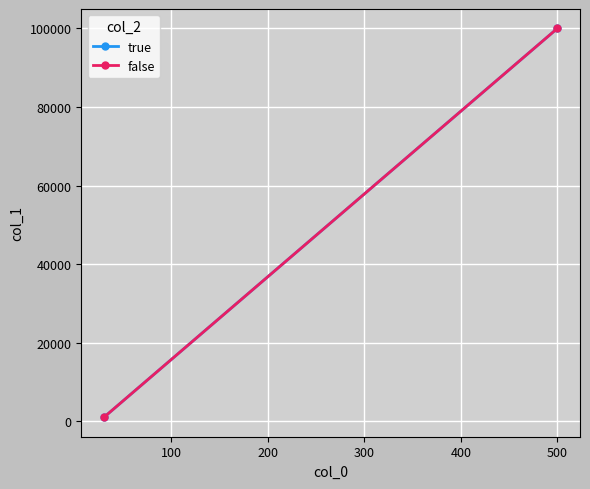

Is the value of true at 0 greater than the value of false at 0?

No